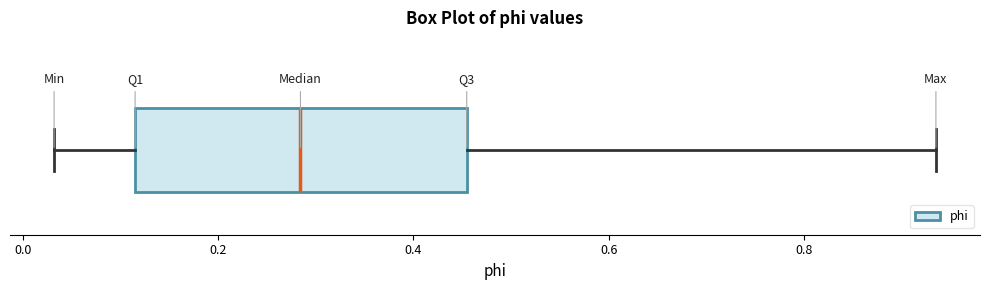

Where does the right whisker of the box end on the x-axis? The values are not printed on the chart, so give them approximately, as read against the axis.

0.94